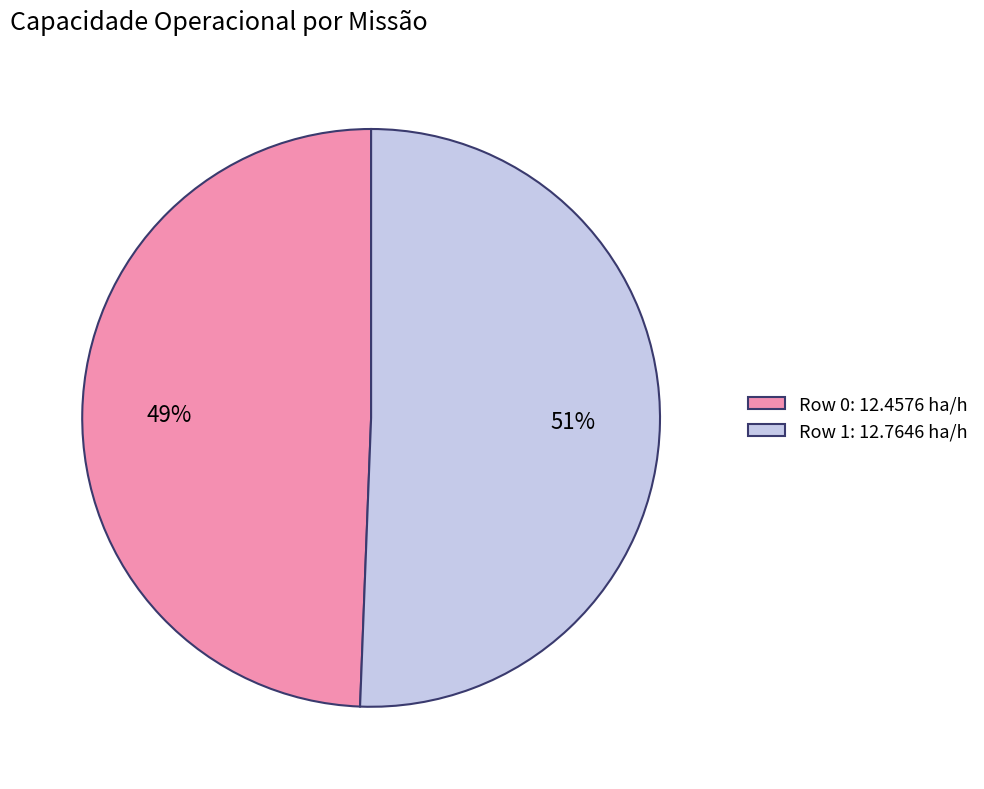

Does any single category account for the majority?

Yes